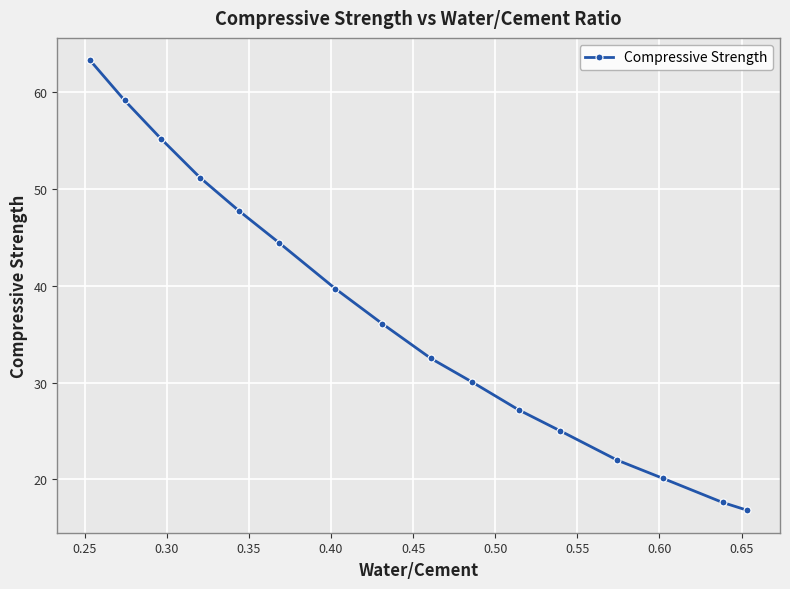

What is the smallest value displayed?

16.8